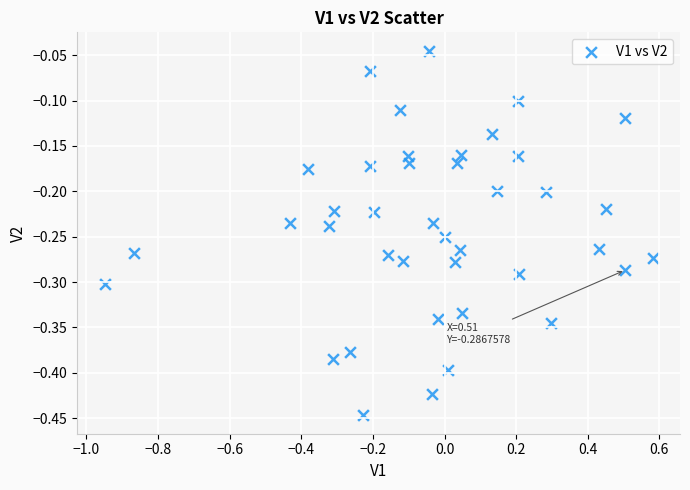

What is the range of X values (max minus min)?

1.5